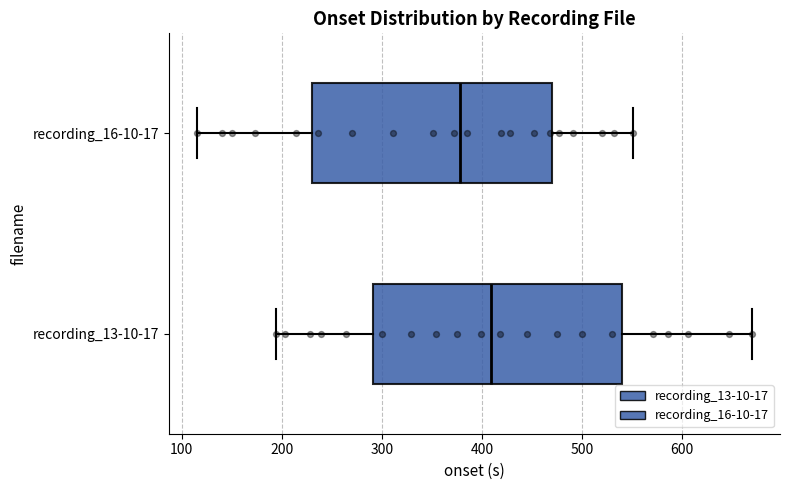

Where is the right edge of the box for recording_13-10-17 on the x-axis? The values are not printed on the chart, so give them approximately, as read against the axis.

540